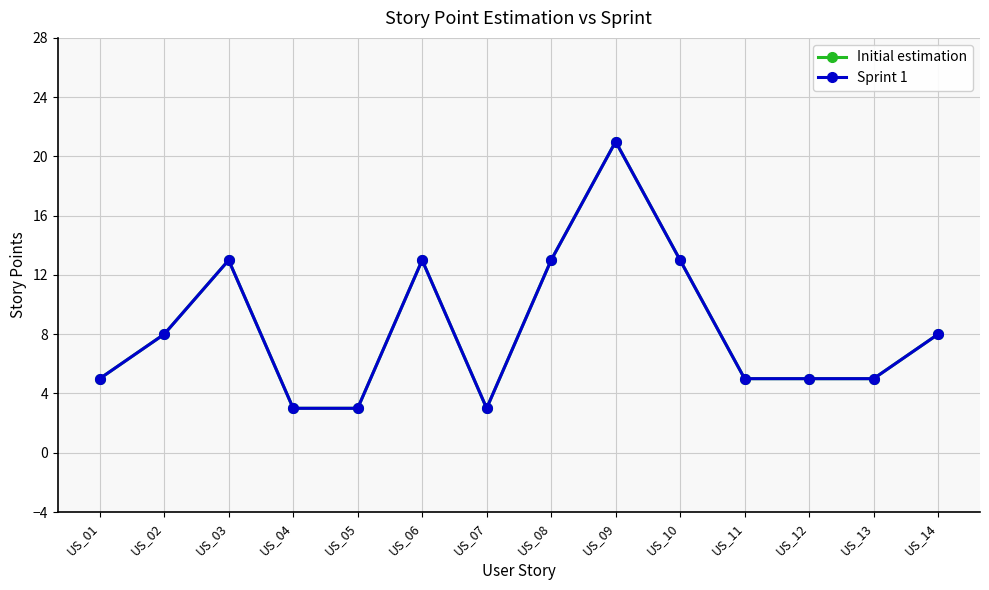

Does the chart have visible grid lines?

Yes